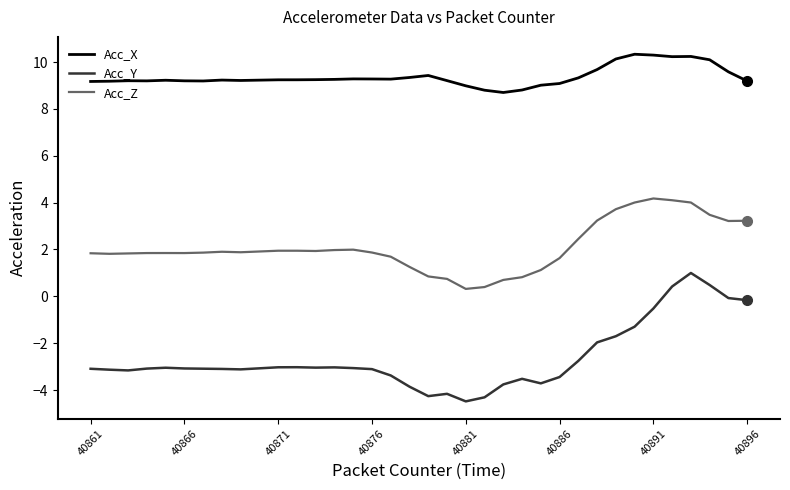

Does the chart display data point markers on the line(s)?

No